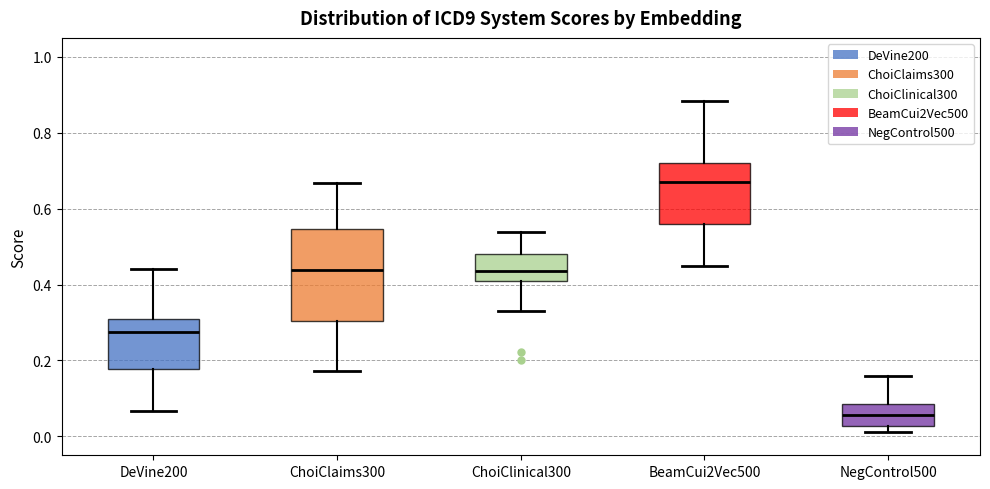

Which box has the lowest median line?

NegControl500